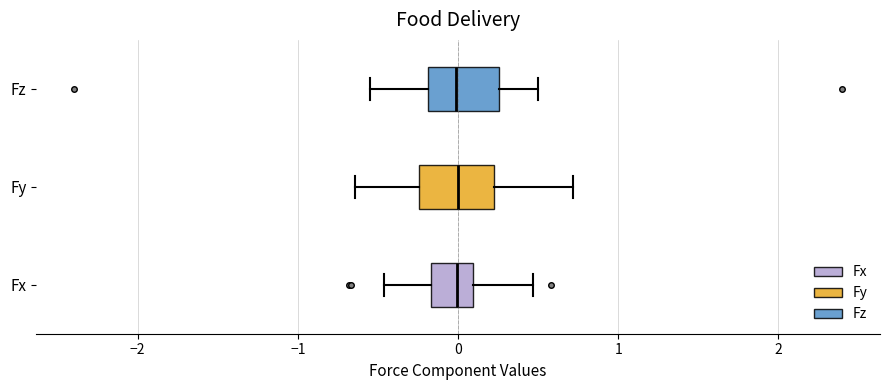

Where is the left edge of the box for Fx on the x-axis? The values are not printed on the chart, so give them approximately, as read against the axis.

-0.2